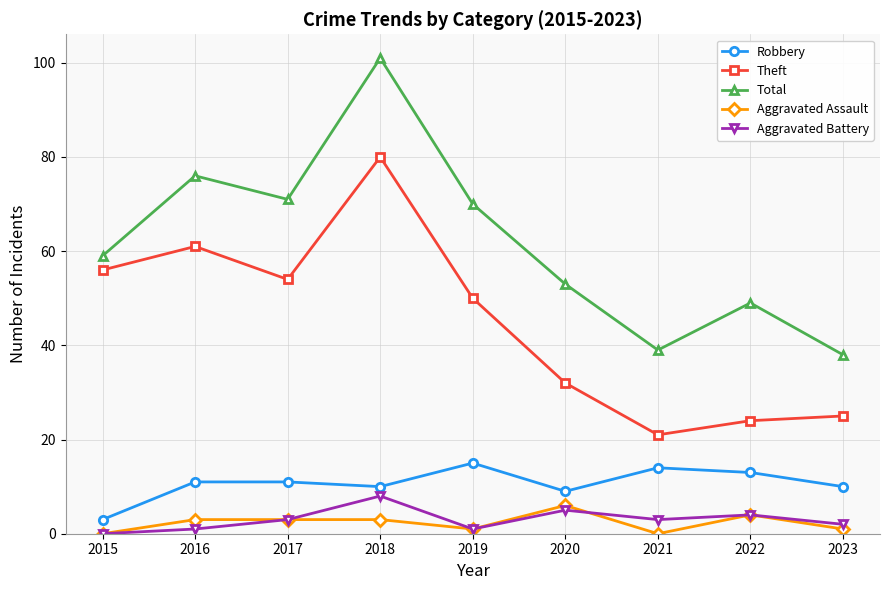

True or false: Aggravated Battery and Total cross at least once.

False